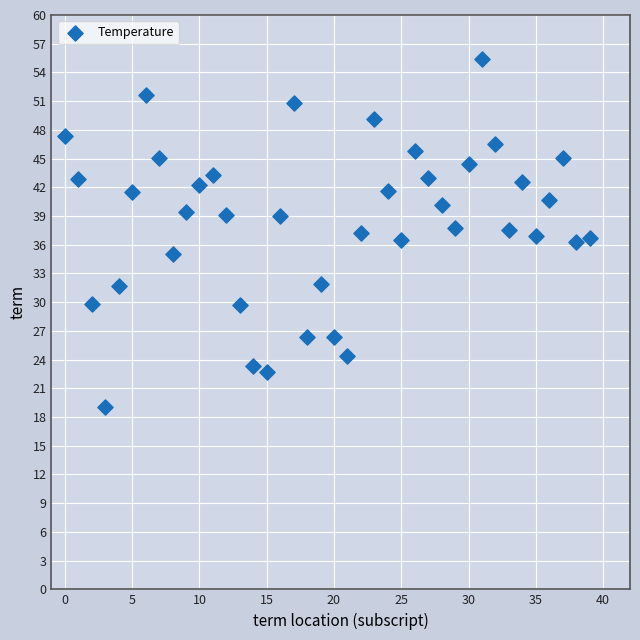

What is the range of Y values (max minus min)?

36.3